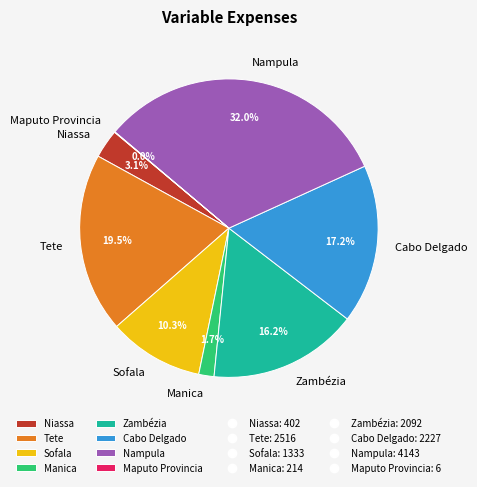

Is it true that Niassa is 12% of the pie?

False